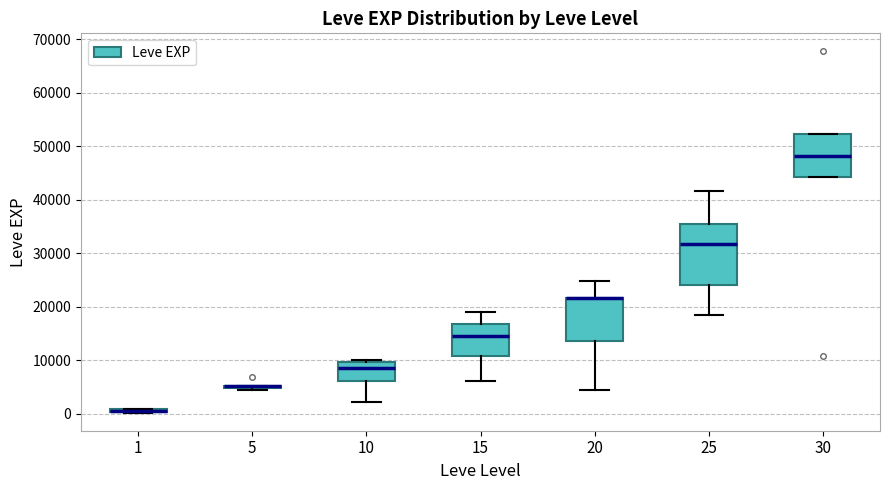

Where does the median line of the box at x = 25 sit on the y-axis? The values are not printed on the chart, so give them approximately, as read against the axis.

32000